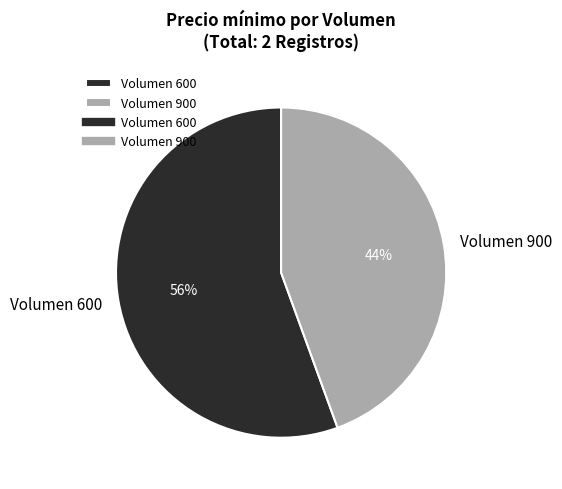

Which has a higher value, Volumen 900 or Volumen 600?

Volumen 600